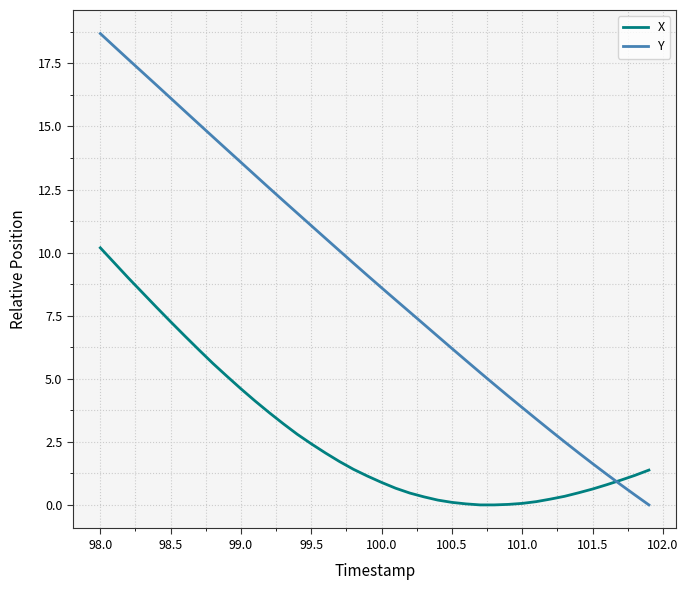

How many values in the Y series are below 9?

20